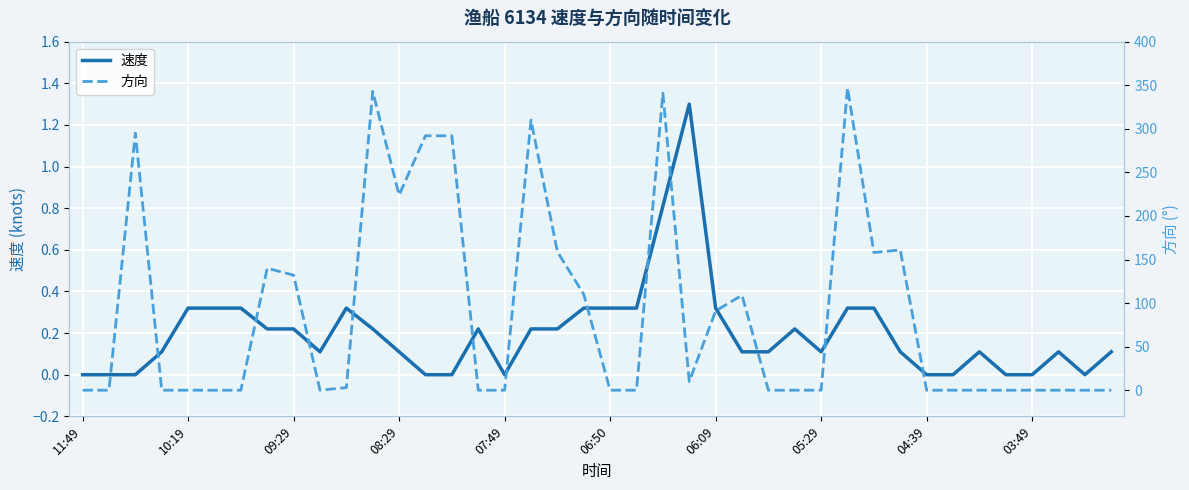

At which label is 速度 closest to 0?

11:49